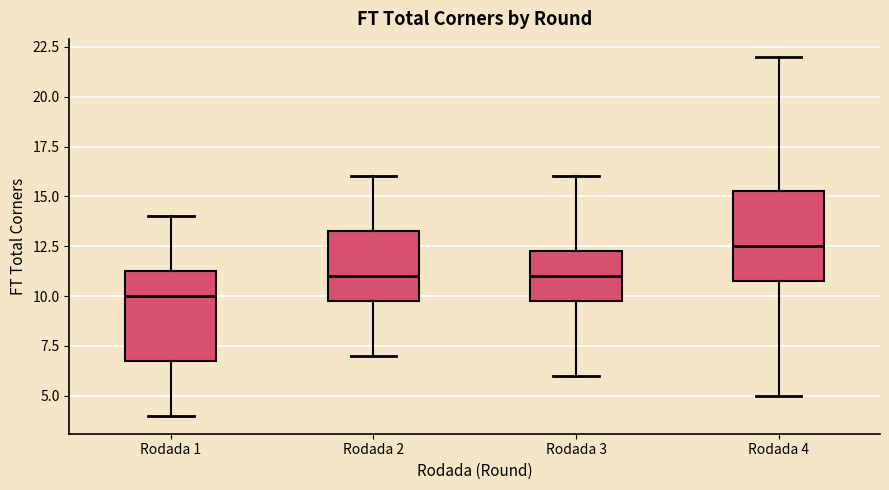

Reading left to right, read every box against the y-axis: the position of its median line, the range the box covers, and the ends of its whiskers. The values are not printed on the chart, so give them approximately, as read against the axis.

Rodada 1: median 10.0, box 7.0 to 11.5, whiskers 4.0 to 14.0
Rodada 2: median 11.0, box 10.0 to 13.5, whiskers 7.0 to 16.0
Rodada 3: median 11.0, box 10.0 to 12.5, whiskers 6.0 to 16.0
Rodada 4: median 12.5, box 11.0 to 15.5, whiskers 5.0 to 22.0